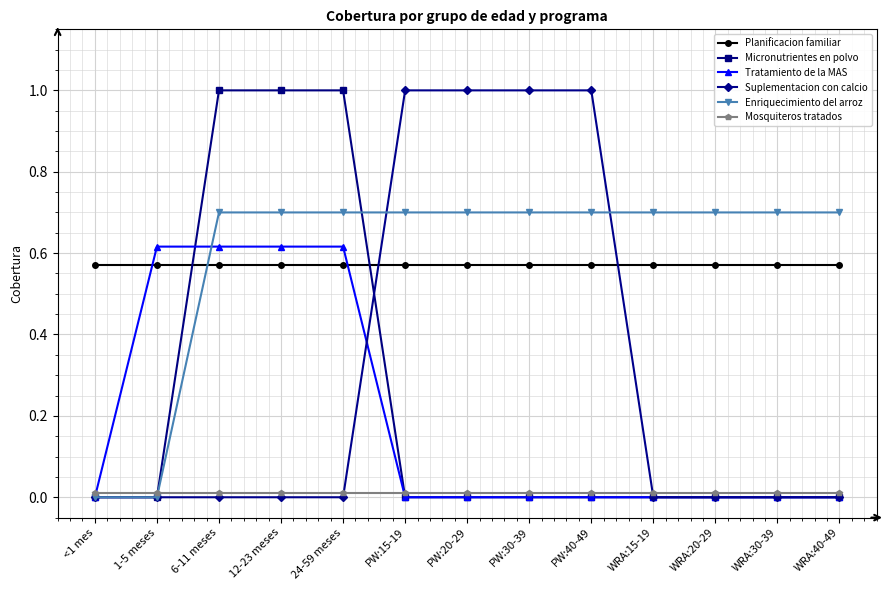

What is the label of the 2nd point from the right?

WRA:30-39